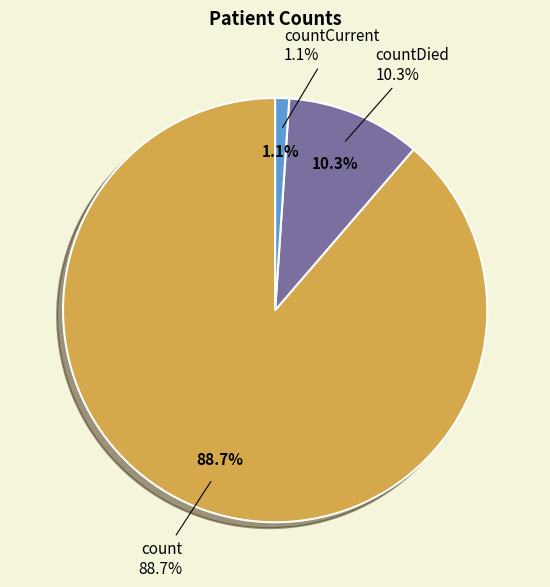

How many segments does this pie chart have?

3